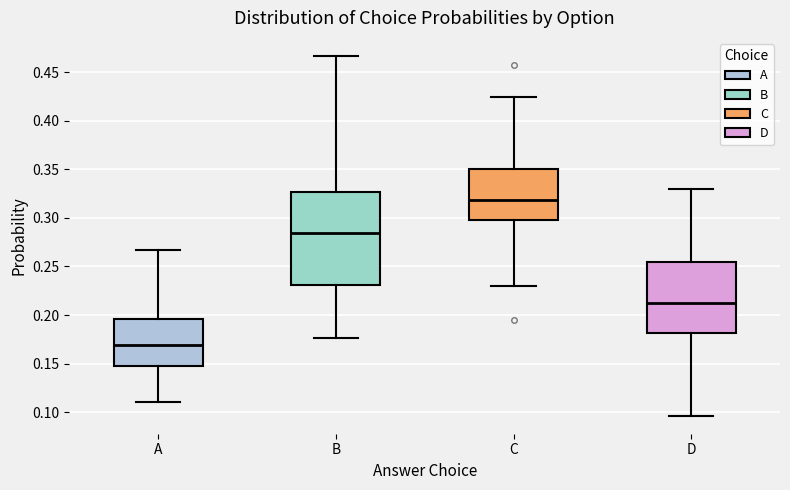

Which box is the tallest, from its lower edge to its upper edge?

B